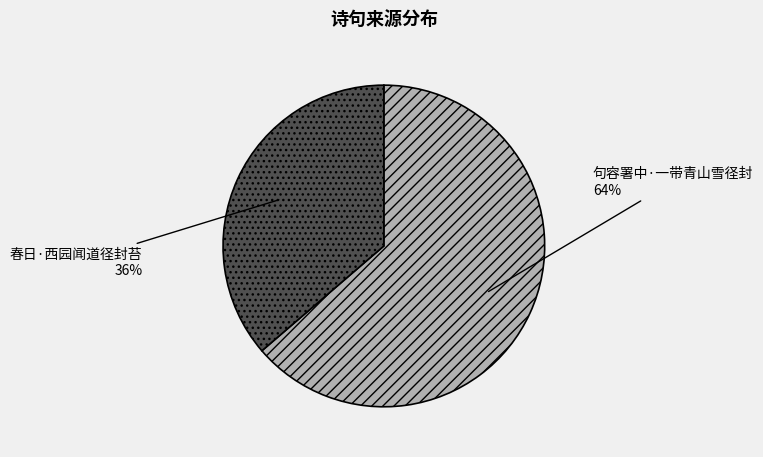

The 句容署中·一带青山雪径封 slice represents 55% of the pie. True or false?

False